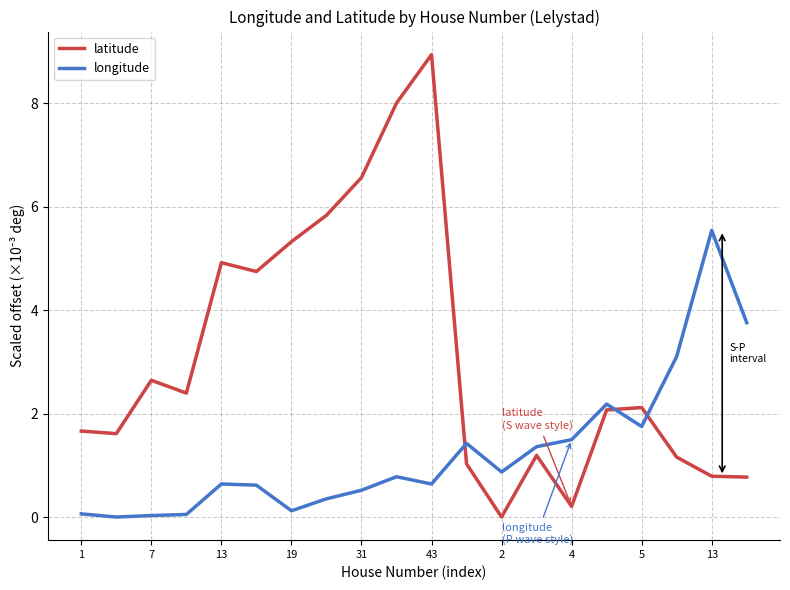

What is the sum of all latitude values?

62.0